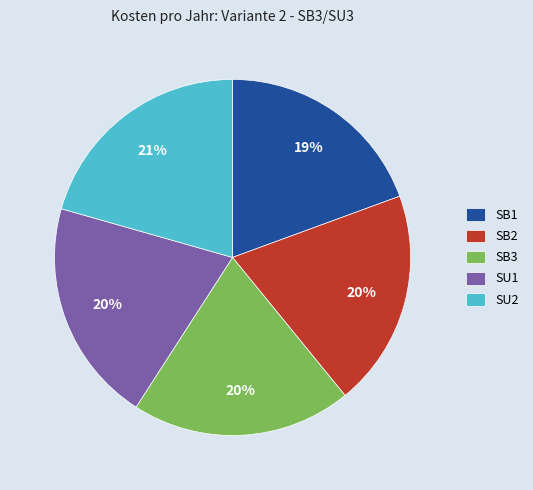

To the nearest percent, what is the average slice percentage?

20%